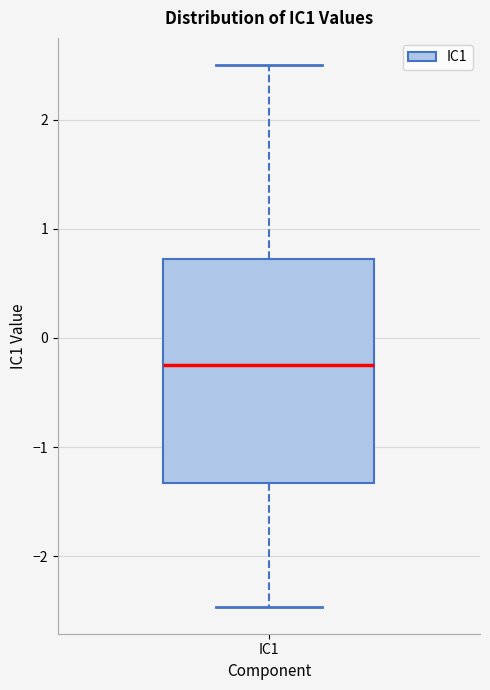

Where does the lower whisker of the box for IC1 end on the y-axis? The values are not printed on the chart, so give them approximately, as read against the axis.

-2.5